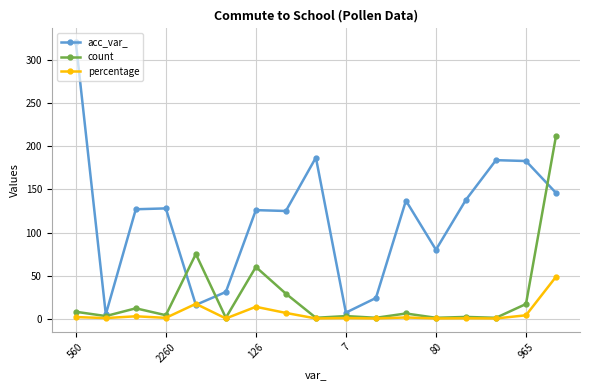

What is the greatest value displayed?

321.0